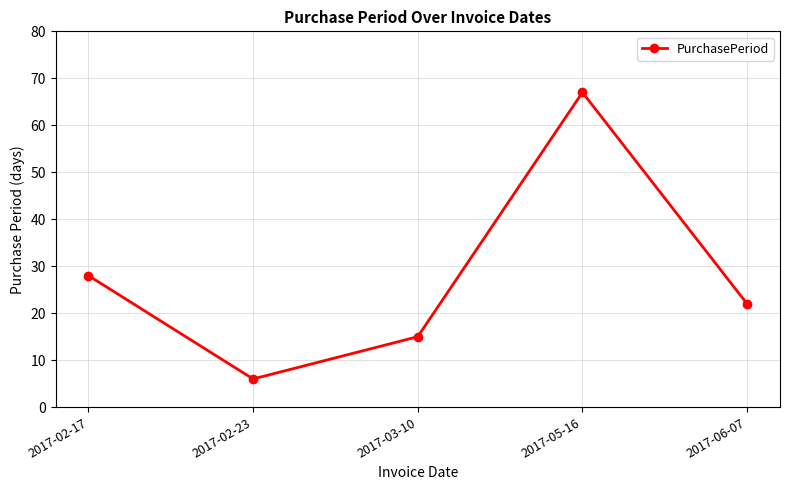

True or false: the data shows 6 at 2017-02-23.

True